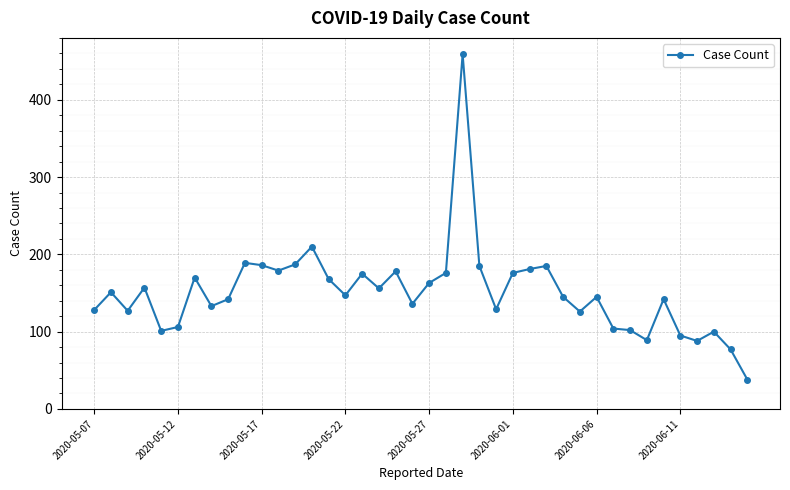

True or false: there are more than 2 points higher than both neighbors.

True